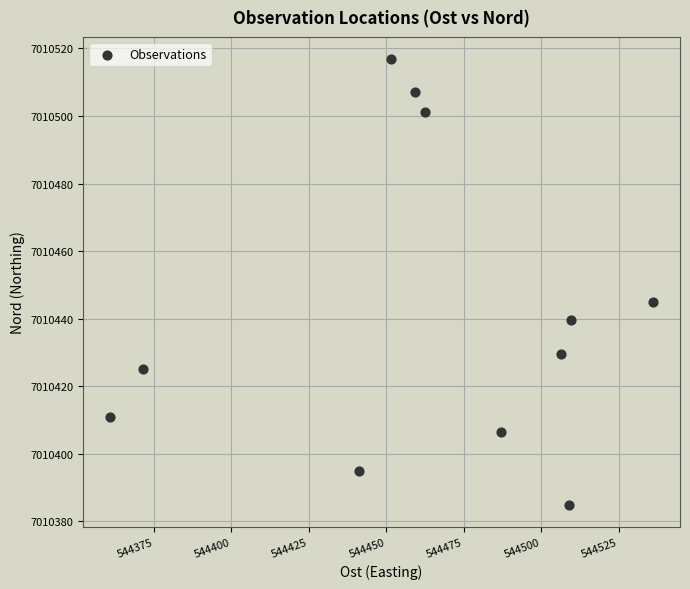

What is the average X value?

544463.2